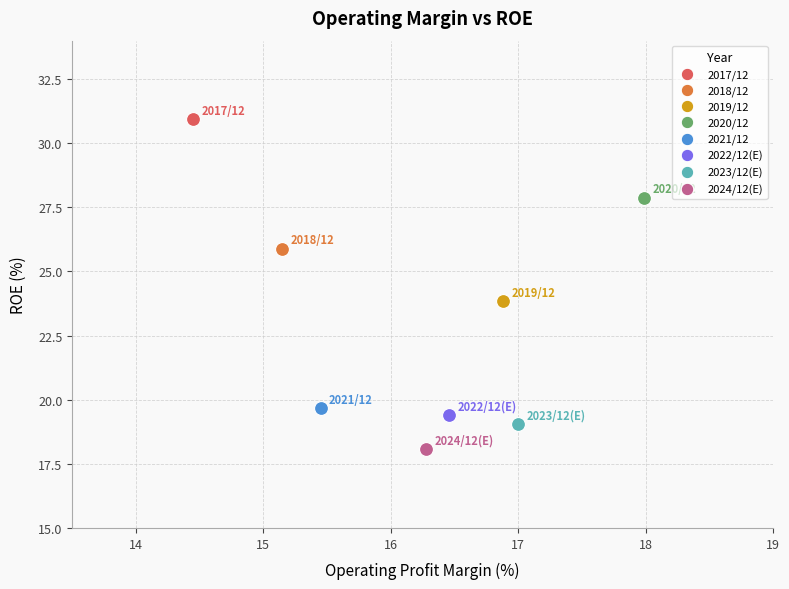

What are all the series names shown in the legend?

2017/12, 2018/12, 2019/12, 2020/12, 2021/12, 2022/12(E), 2023/12(E), 2024/12(E)